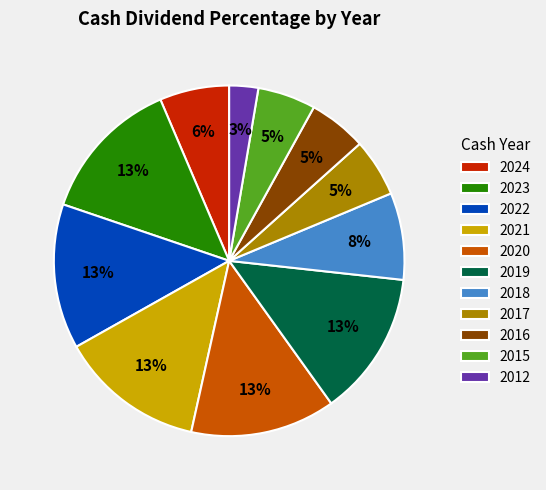

To the nearest percent, what is the difference between the 2017 and 2021 slice percentages?

8%